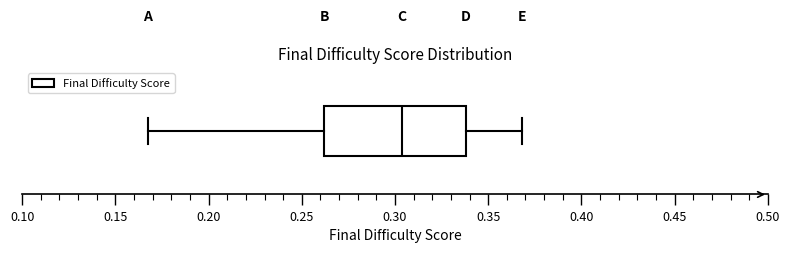

Read this box plot against the x-axis: the position of the median line, the range covered by the box, and the ends of both whiskers. The values are not printed on the chart, so give them approximately, as read against the axis.

median 0.305, box 0.260 to 0.340, whiskers 0.165 to 0.370